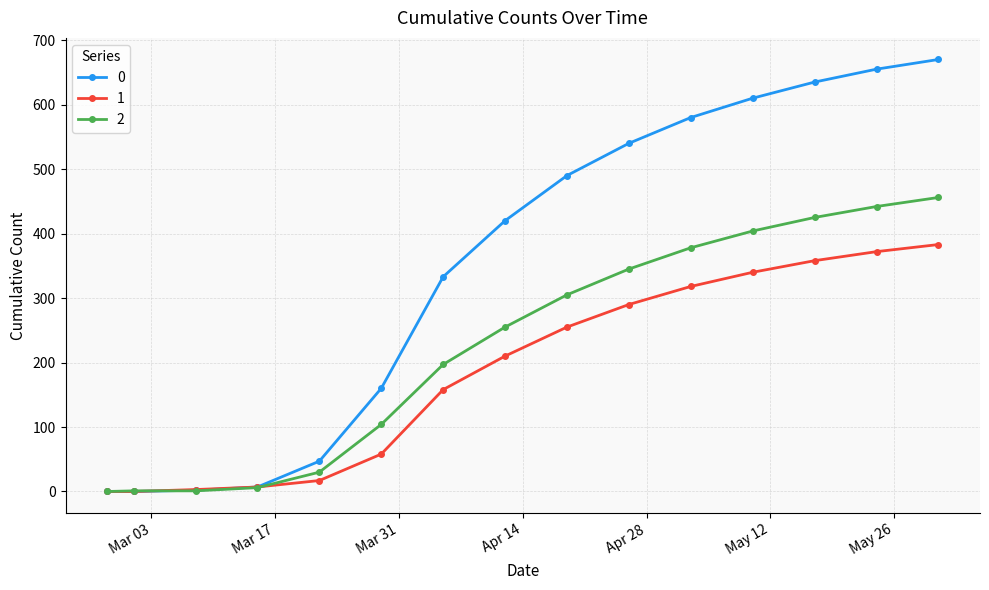

List the series in order of their overall mean, highest first.

0, 2, 1